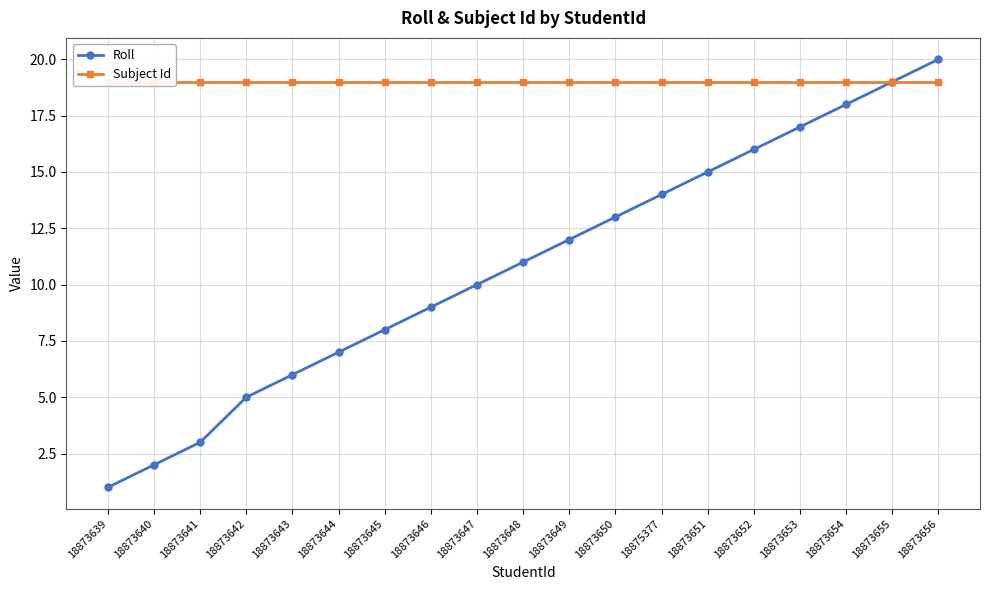

At 18873653, list the series in order from smallest to largest.

Roll, Subject Id